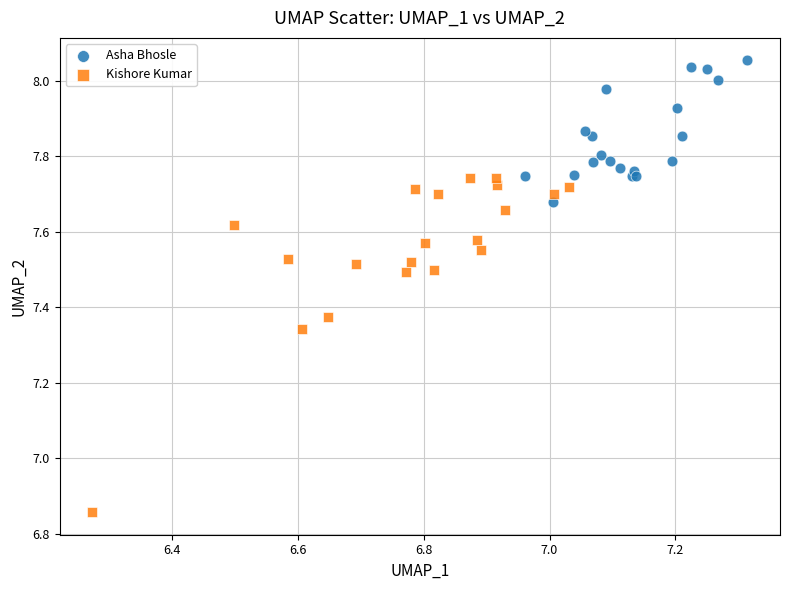

Which series contains the highest Y value?

Asha Bhosle